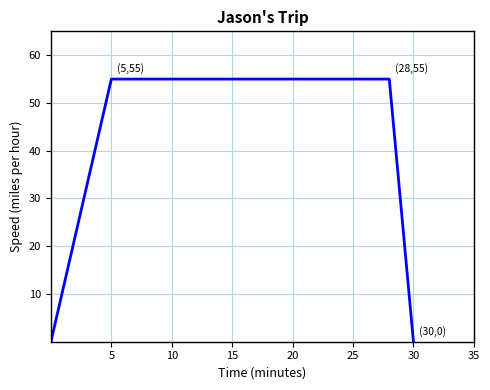

What is the difference between the maximum and minimum values?

55